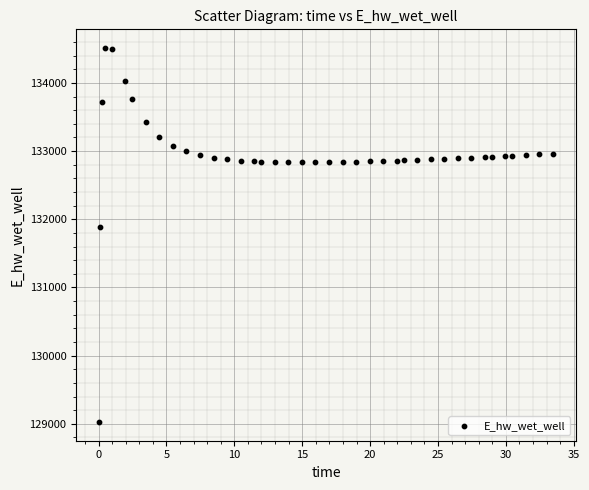

What Y value in the scatter plot is closest to 131769?

131888.1